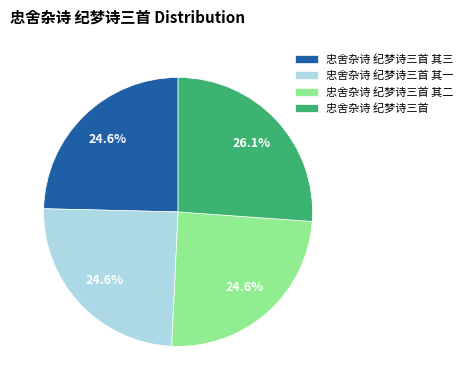

How many slices are in this pie chart?

4